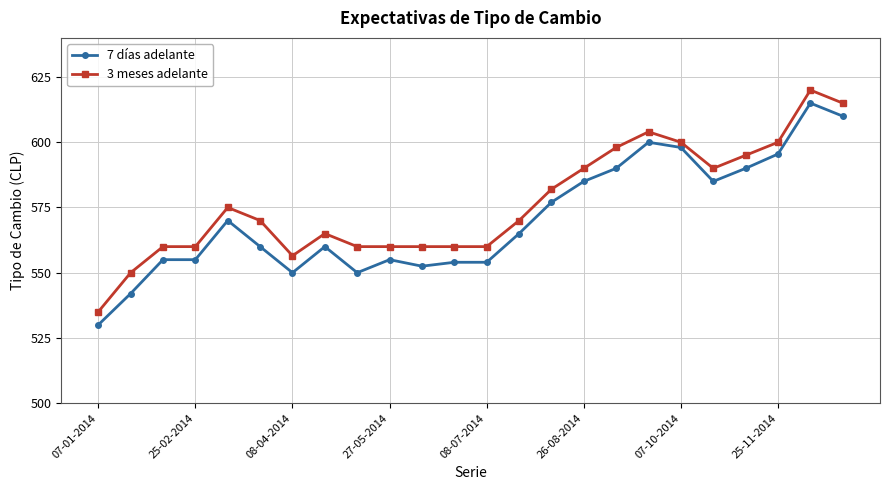

Rank the series by their average value, from lowest to highest.

7 días adelante, 3 meses adelante